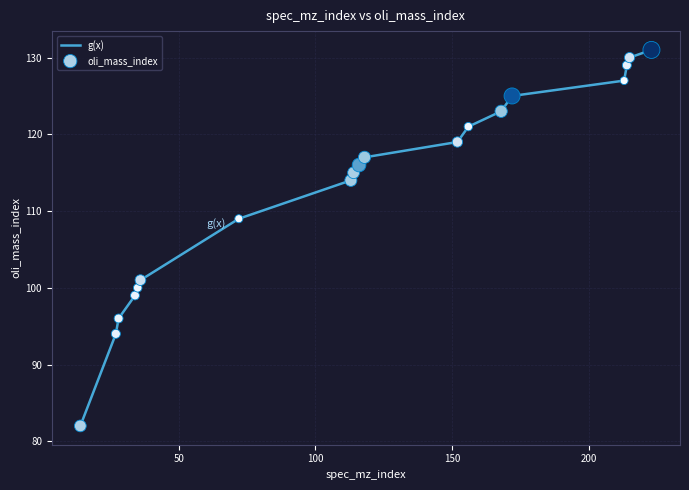

What is the difference between the maximum and minimum values?

49